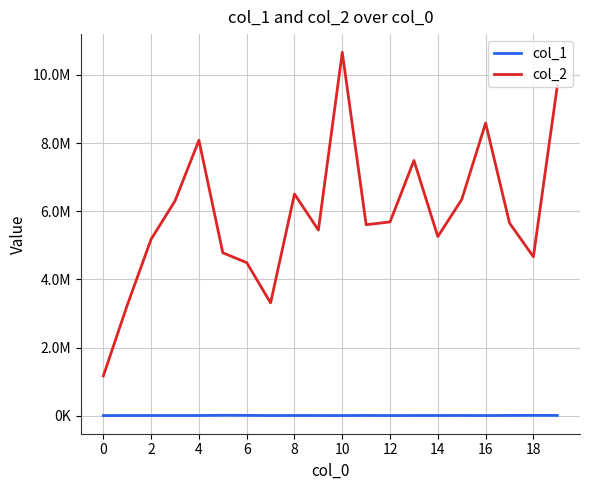

True or false: col_1 has more than 2 interior local peaks.

True